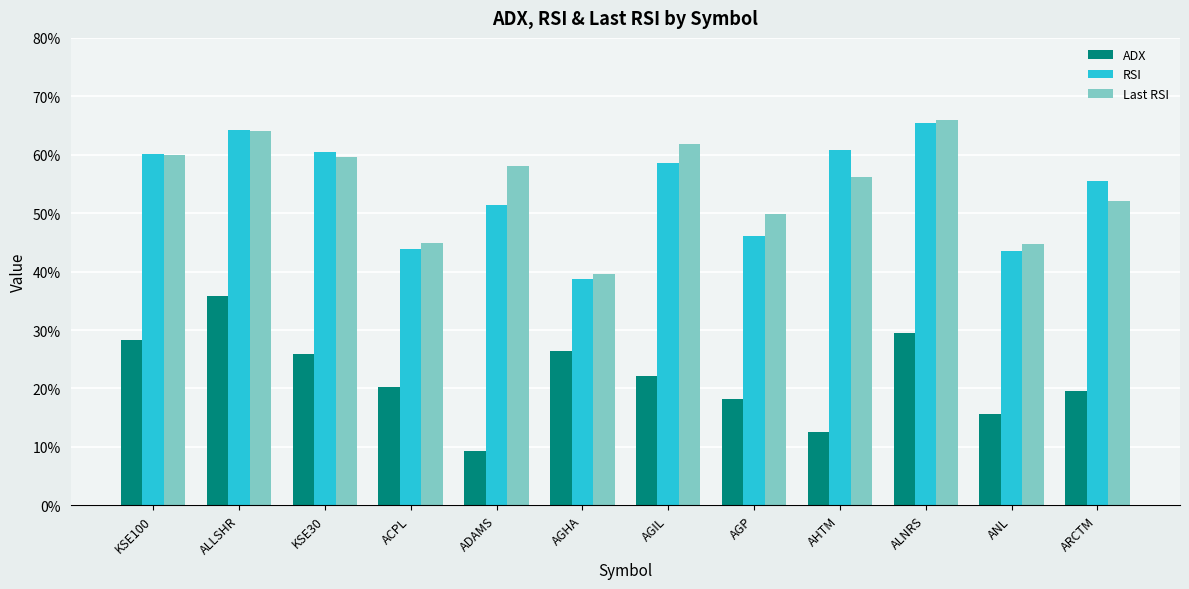

Is the value of ADX at ARCTM greater than the value of RSI at ACPL?

No